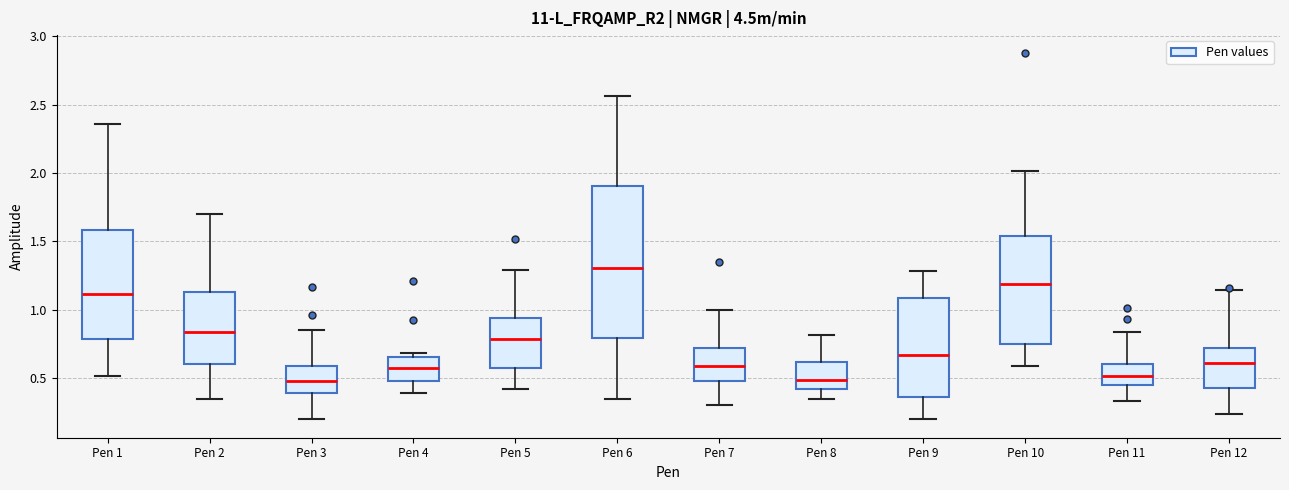

Where is the lower edge of the box for Pen 12 on the y-axis? The values are not printed on the chart, so give them approximately, as read against the axis.

0.45